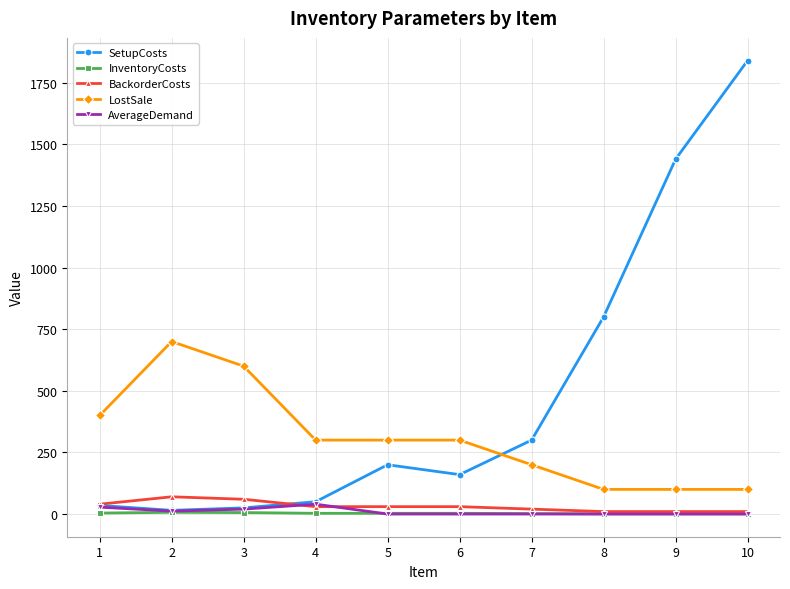

True or false: InventoryCosts and LostSale cross at least once.

False